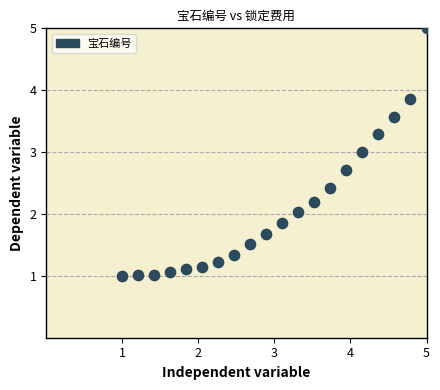

What is the range of X values (max minus min)?

4.0